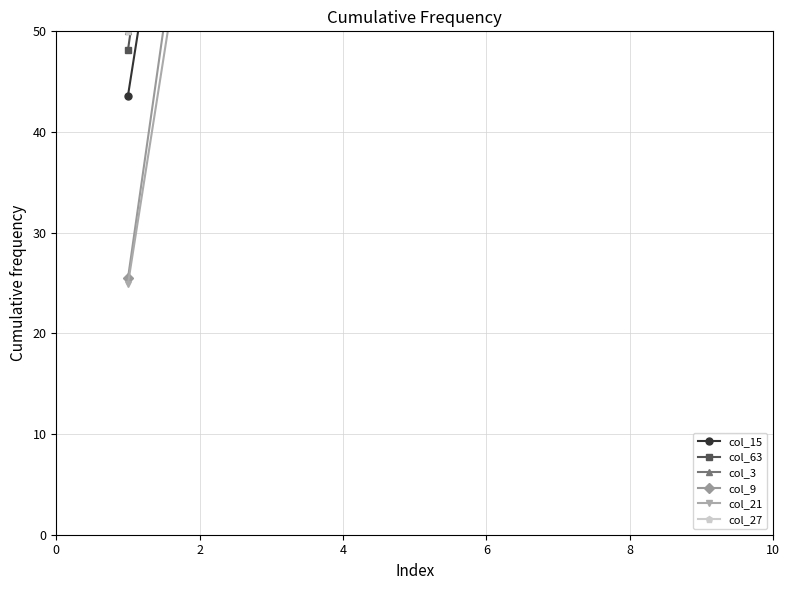

What is the difference between the maximum and minimum values in the col_63 series?

375.0